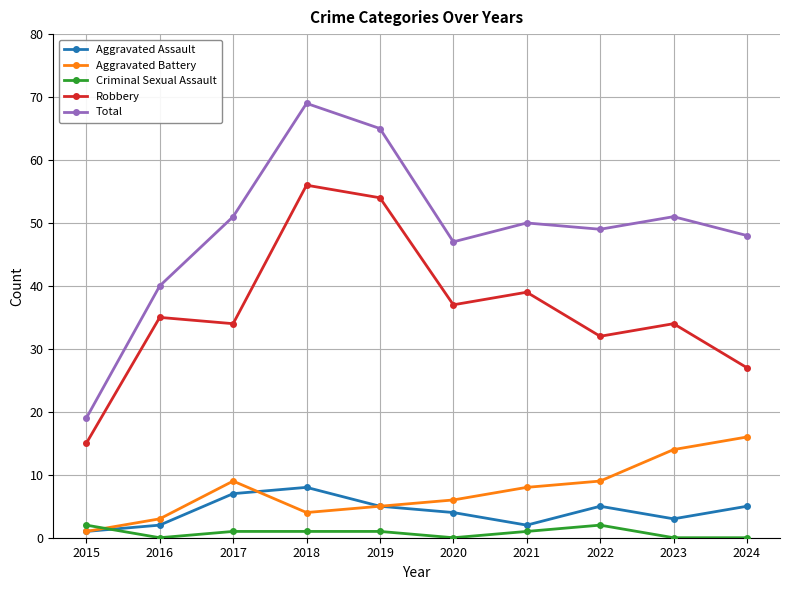

At which label does Robbery reach its minimum?

2015